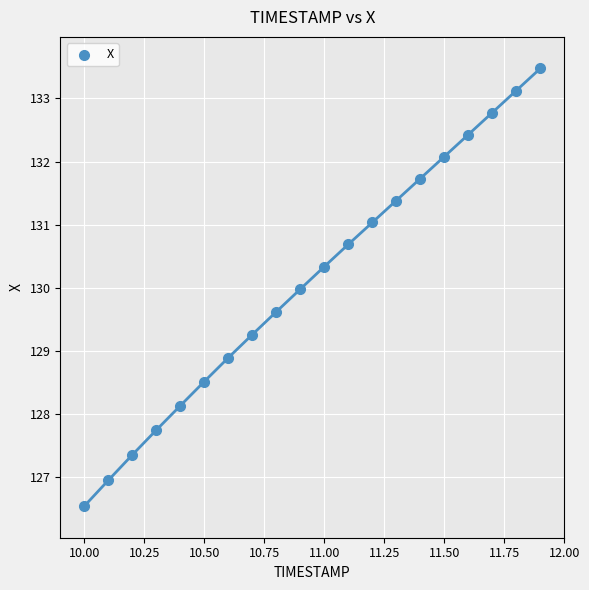

What is the range of X values (max minus min)?

1.9